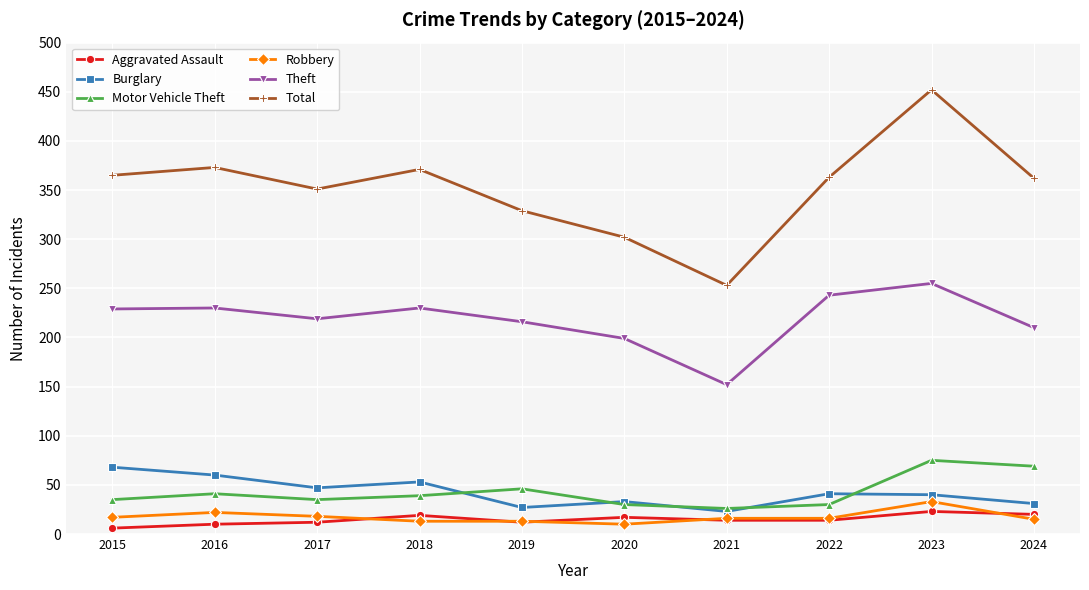

What is the value of the Burglary point at the 10th from the left?

31